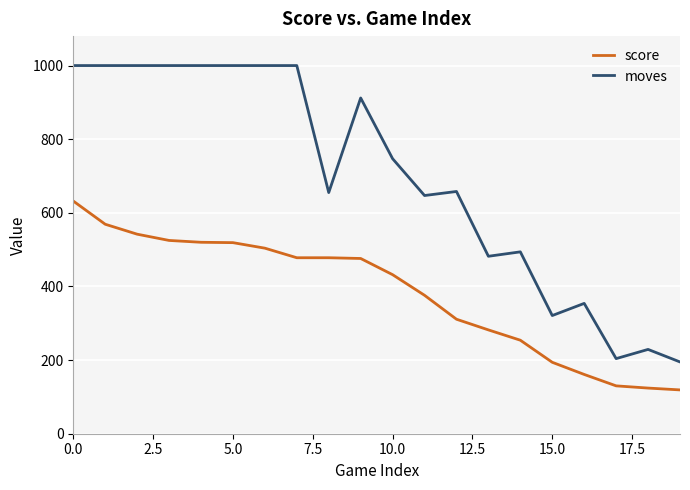

Which series has the largest range (max minus min)?

moves